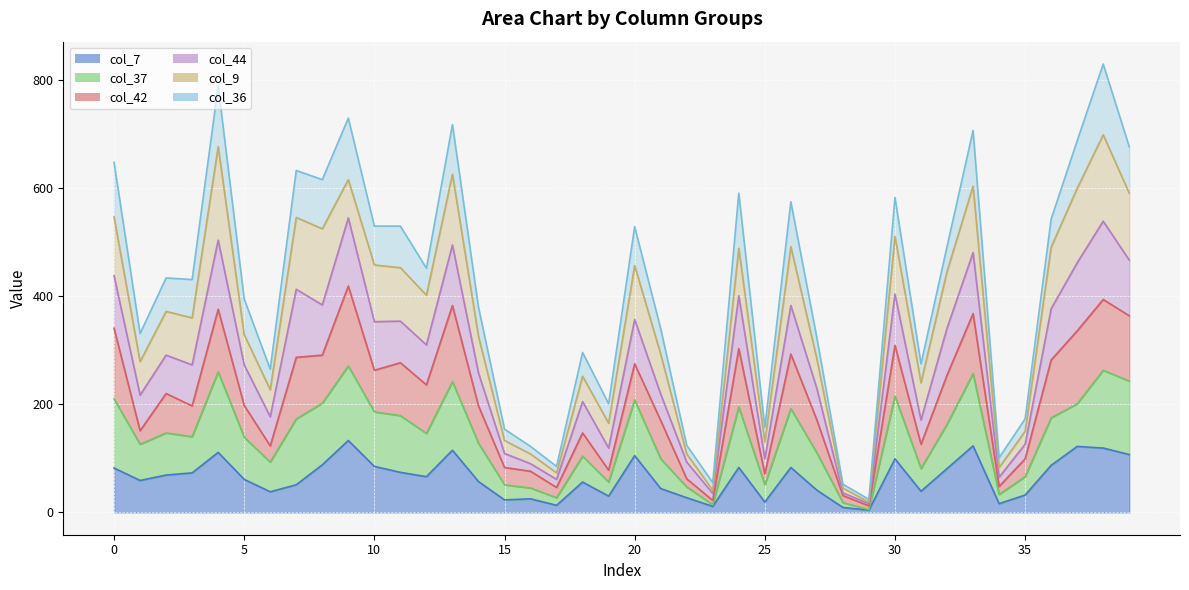

The value of col_7 at 25 is 19. True or false?

True